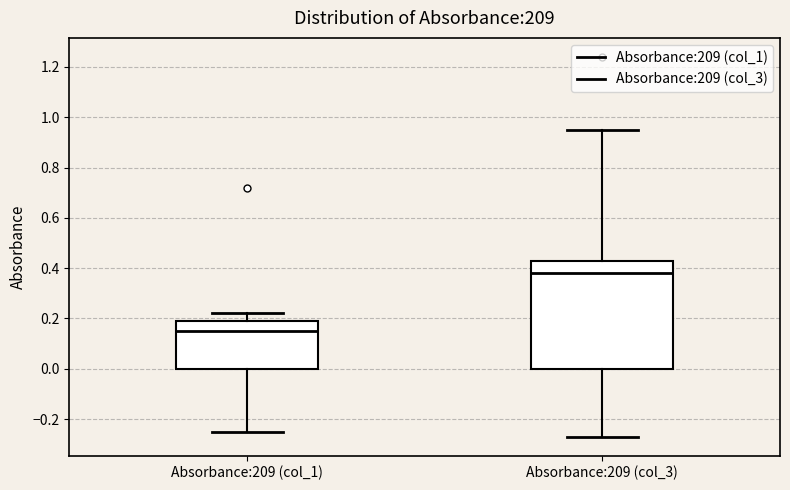

Which box's median line is the lowest?

Absorbance:209 (col_1)